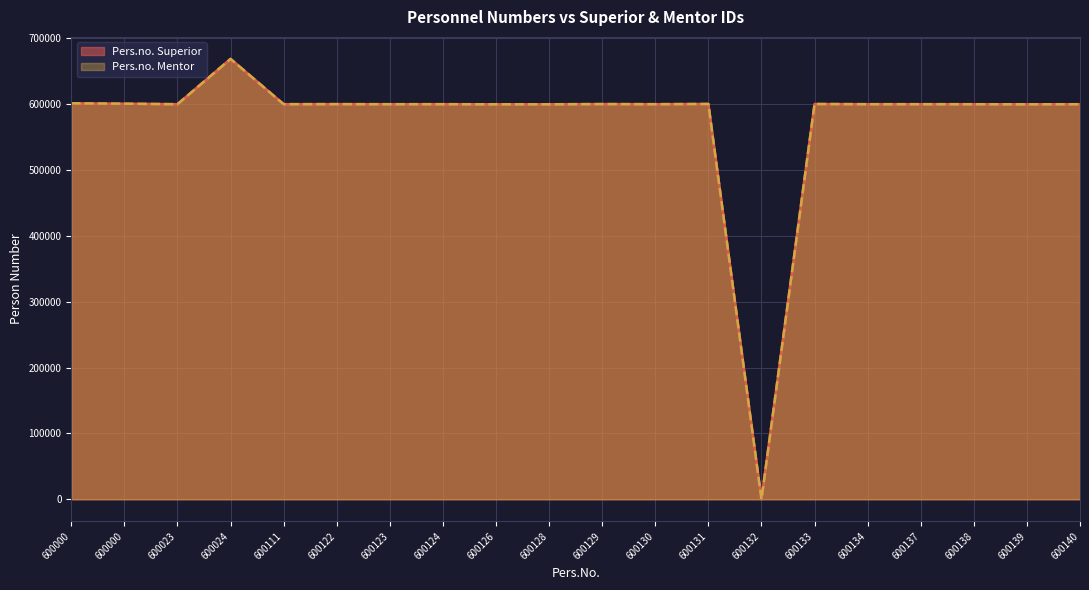

What is the total value across all series at 600131?

1201022